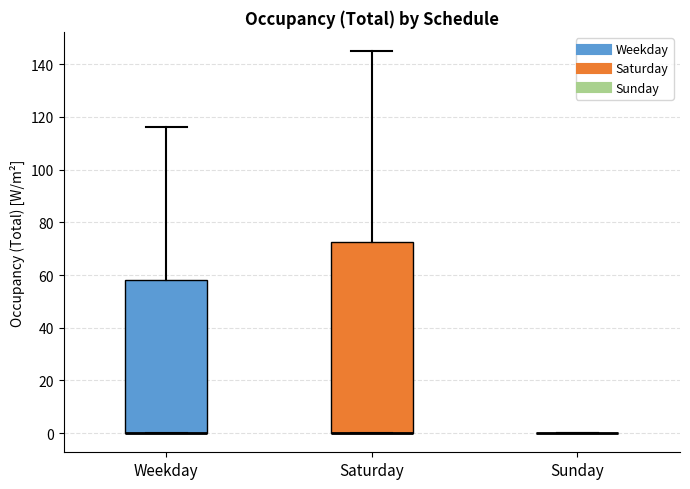

Which box is the tallest, from its lower edge to its upper edge?

Saturday